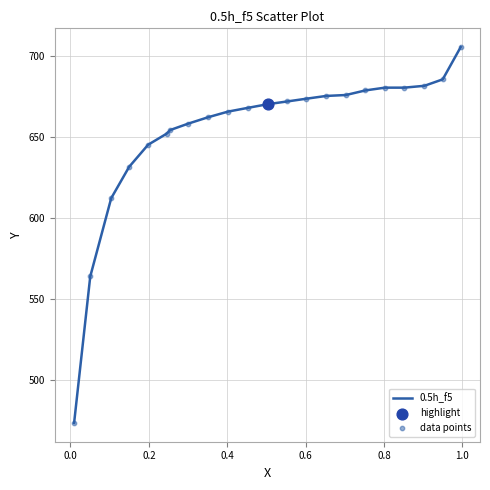

What is the difference between the maximum and minimum values?

232.4